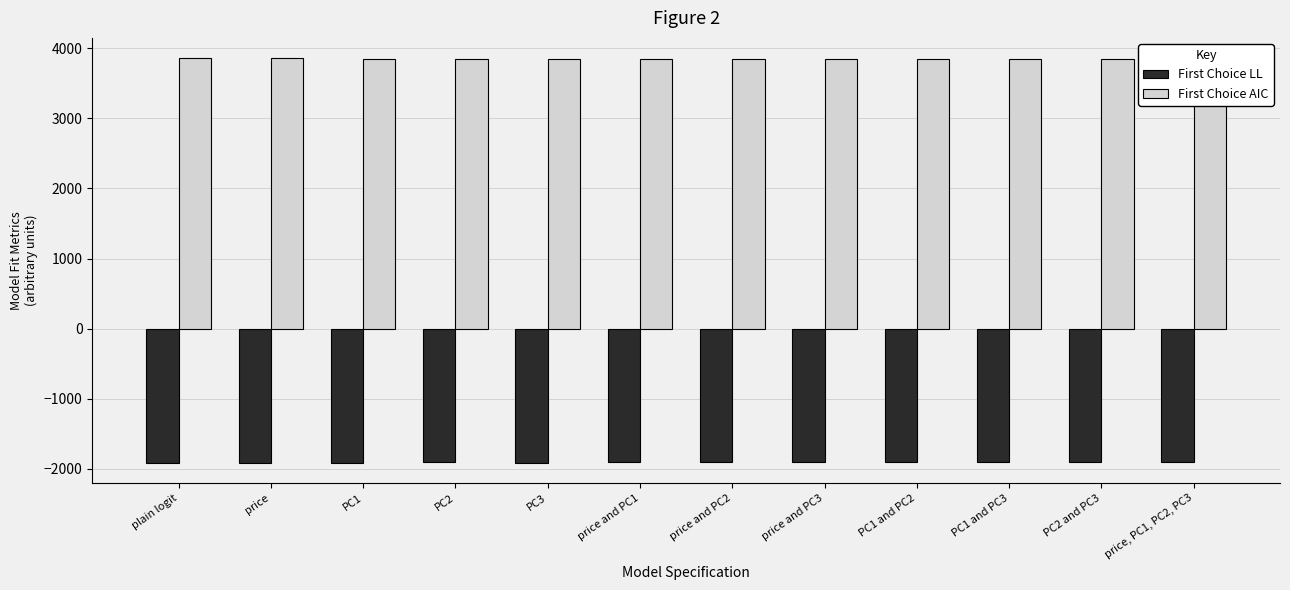

What is the average value of the First Choice AIC series?

3851.9